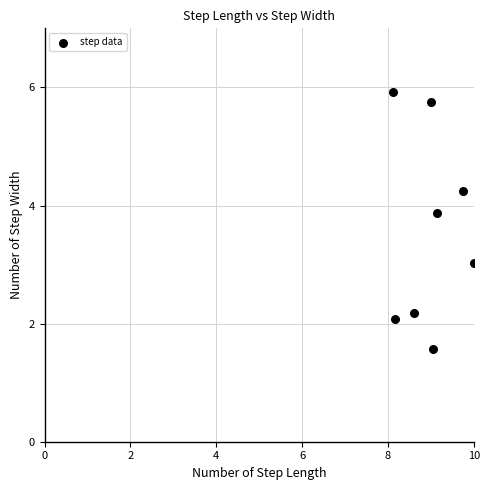

What is the average Y value?

3.6